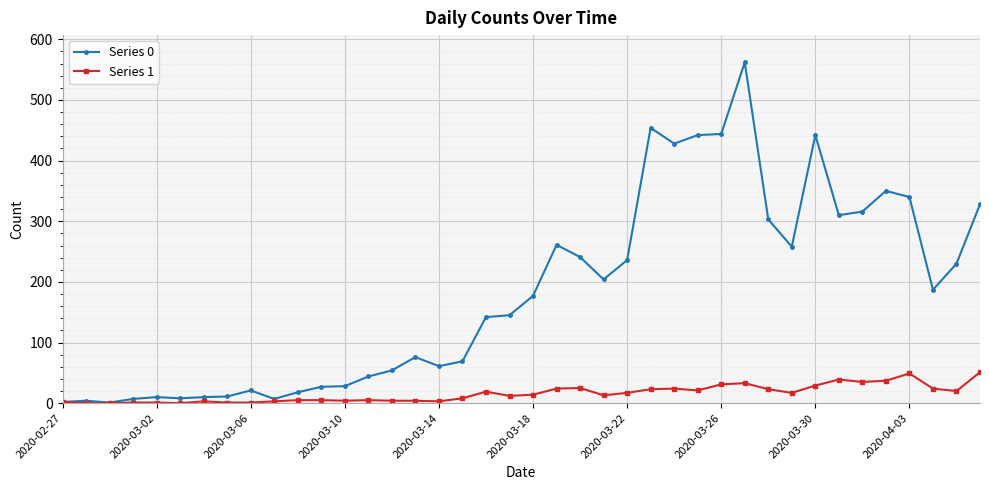

What is the maximum value shown in the chart?

562